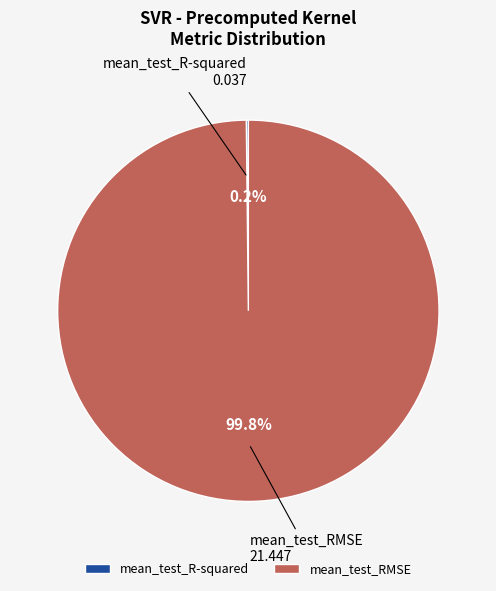

Which category accounts for the majority?

mean_test_RMSE